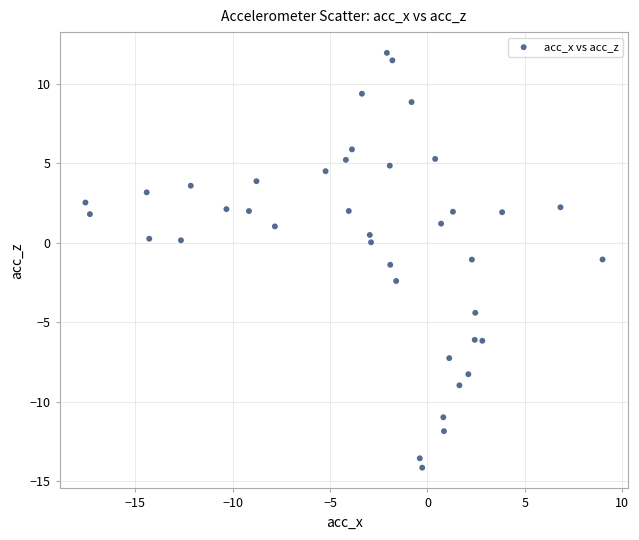

What is the range of Y values (max minus min)?

26.1